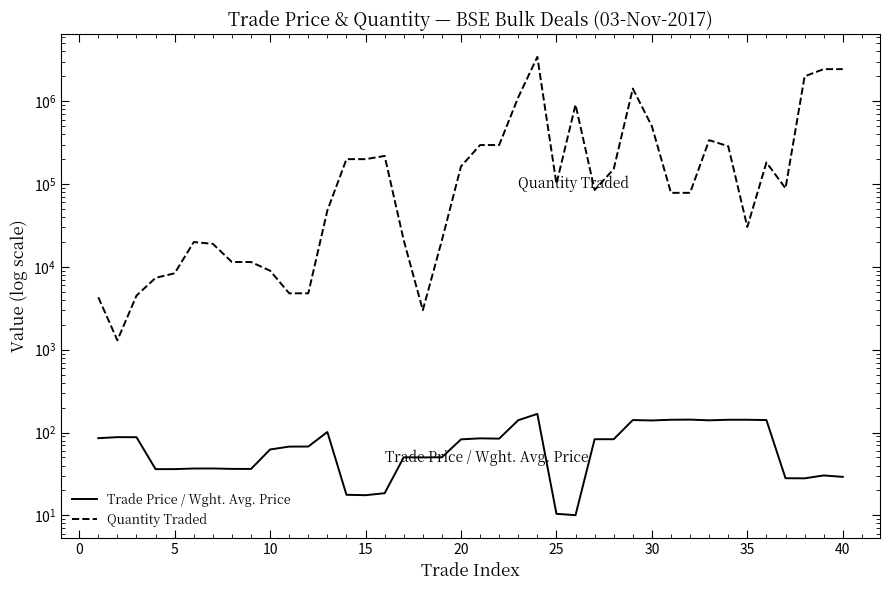

True or false: Trade Price / Wght. Avg. Price has a value of 14.7 at 25.

False